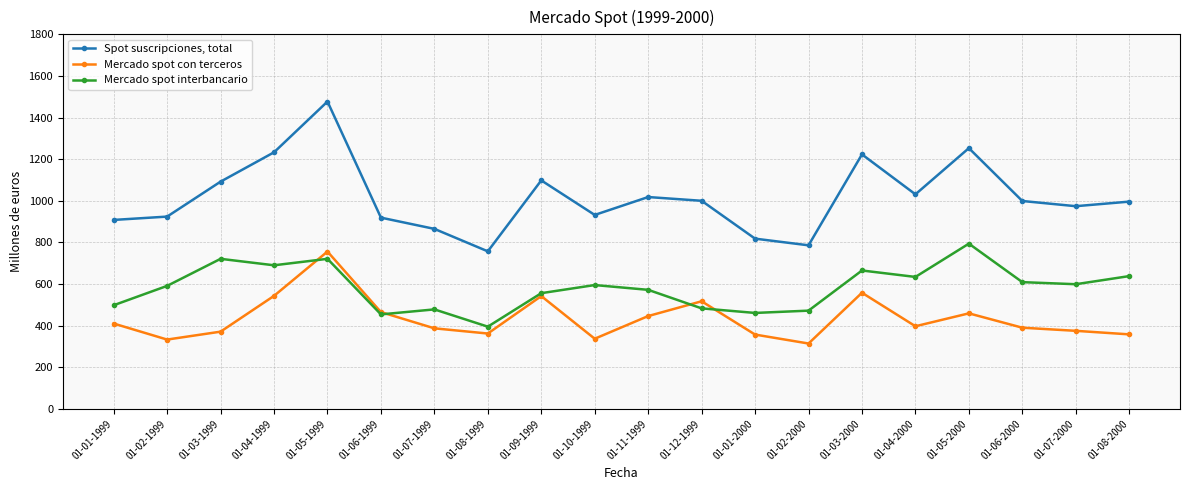

True or false: Mercado spot con terceros and Spot suscripciones, total cross at least once.

False